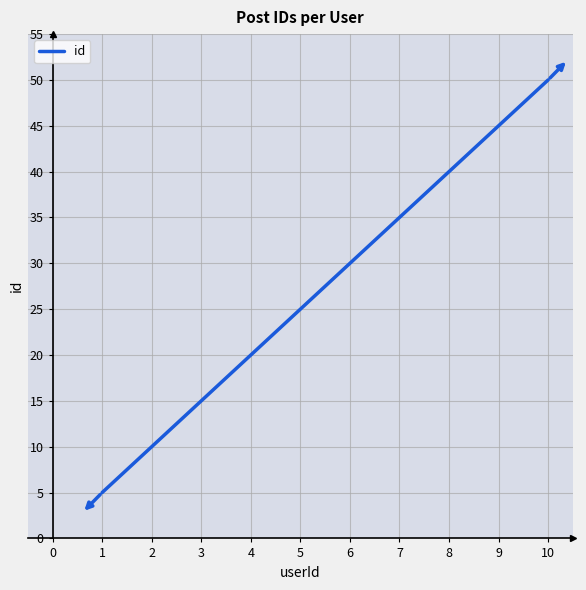

The value at 9 is 59. True or false?

False